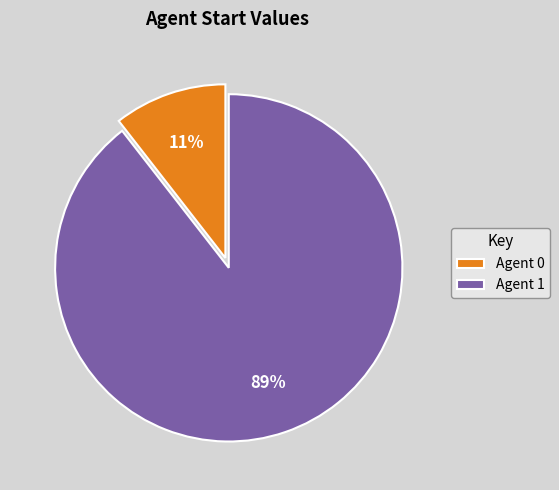

True or false: Agent 0 accounts for 11% of the total.

True